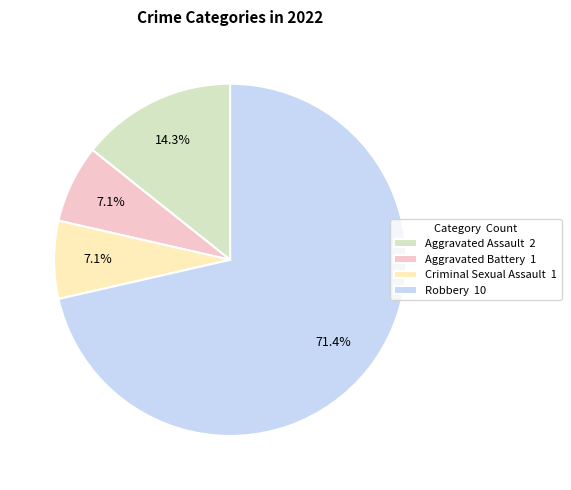

Is the sum of Criminal Sexual Assault and Aggravated Battery greater than half?

No